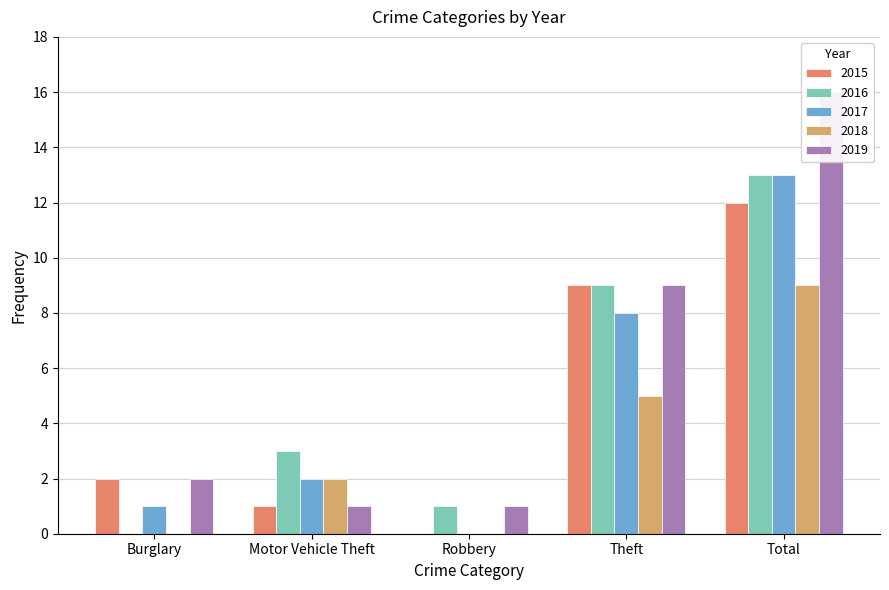

What is the label of the 4th bar from the left?

Theft